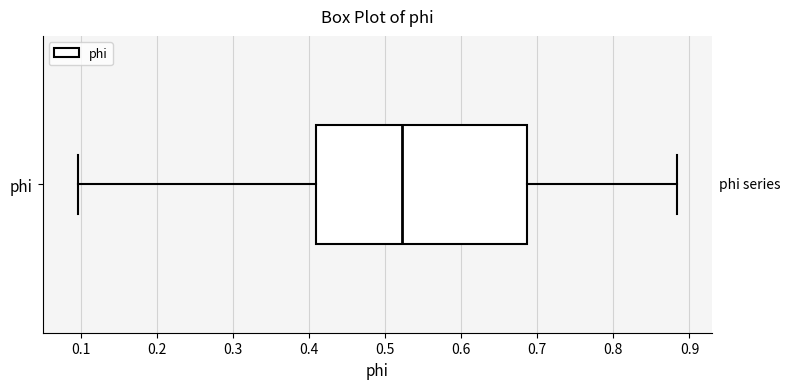

Read this box plot against the x-axis: the position of the median line, the range covered by the box, and the ends of both whiskers. The values are not printed on the chart, so give them approximately, as read against the axis.

median 0.52, box 0.41 to 0.69, whiskers 0.10 to 0.88